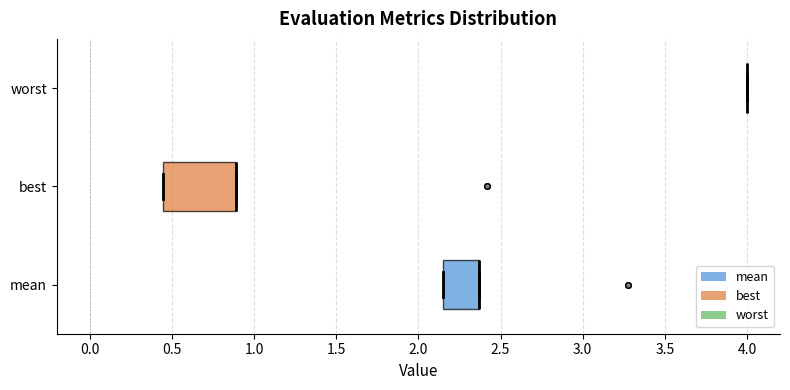

Where is the left edge of the box for mean on the x-axis? The values are not printed on the chart, so give them approximately, as read against the axis.

2.15